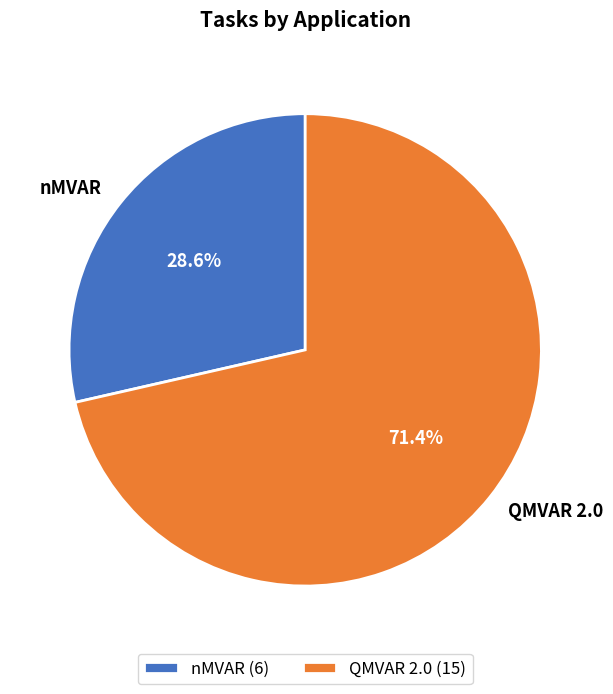

Rank the categories by value from lowest to highest.

nMVAR, QMVAR 2.0